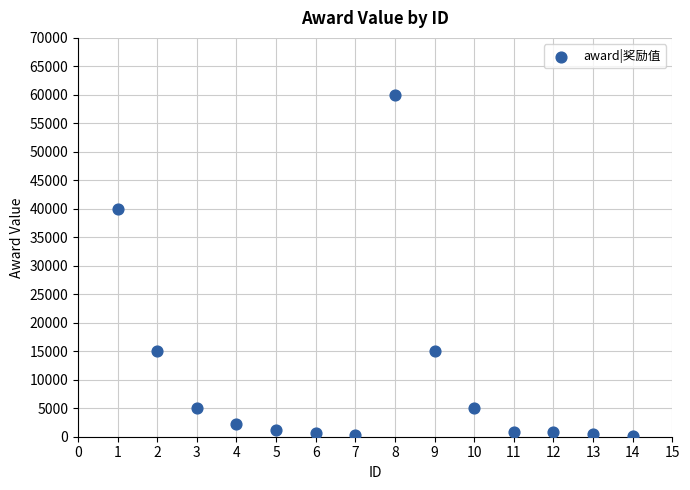

What is the range of X values (max minus min)?

13